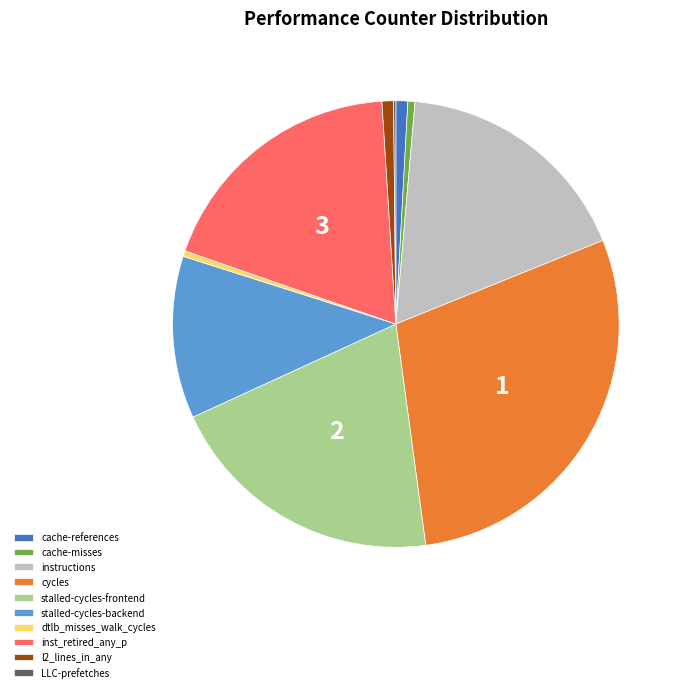

What is the largest slice in the pie chart?

cycles